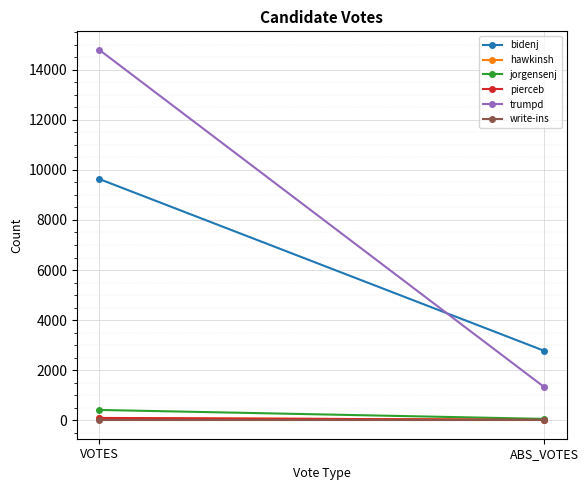

What is the label of the 2nd point from the left?

ABS_VOTES